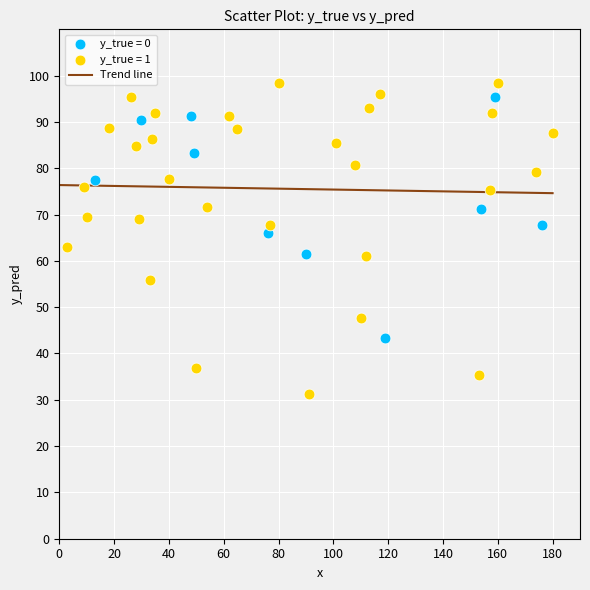

Which series has the largest Y range (max minus min)?

y_true = 1